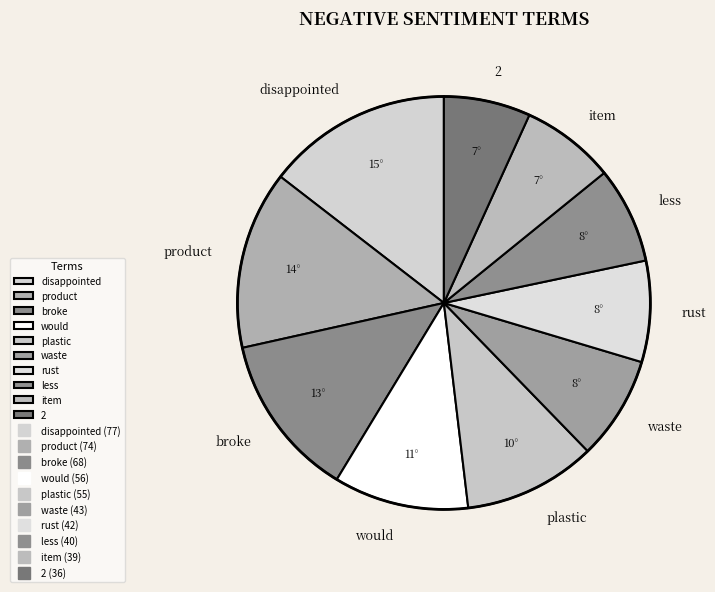

Do waste and 2 together represent more than half of the pie?

No